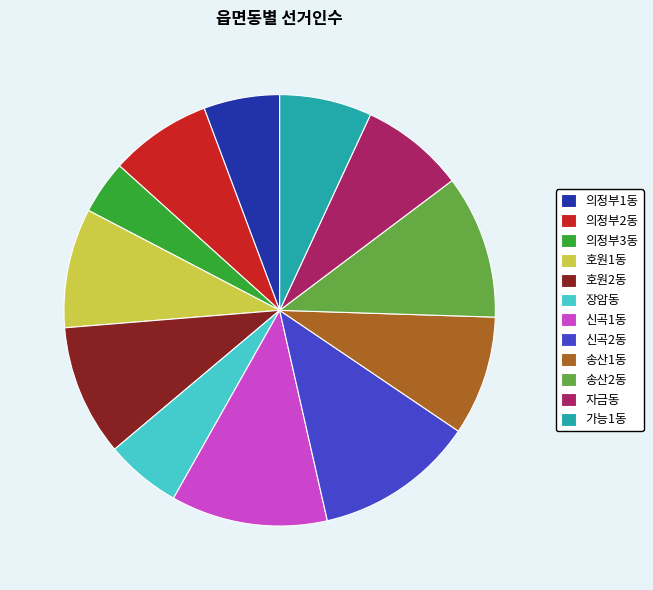

Is 호원1동 the majority of the pie?

No